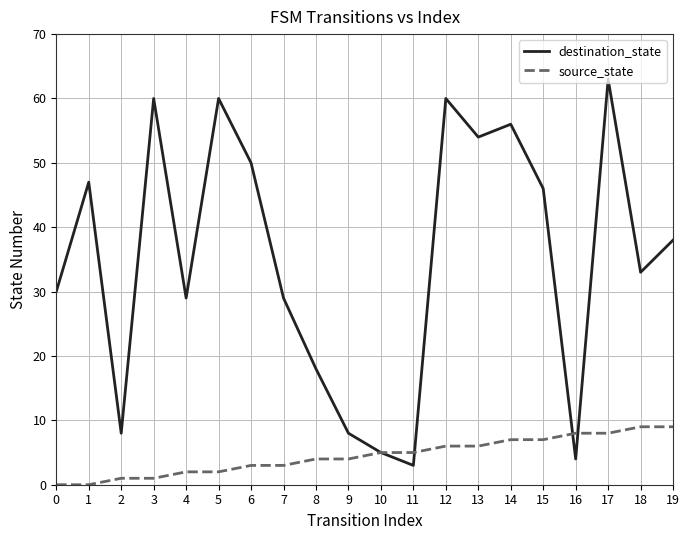

Between 8 and 9, which series saw the biggest shift?

destination_state